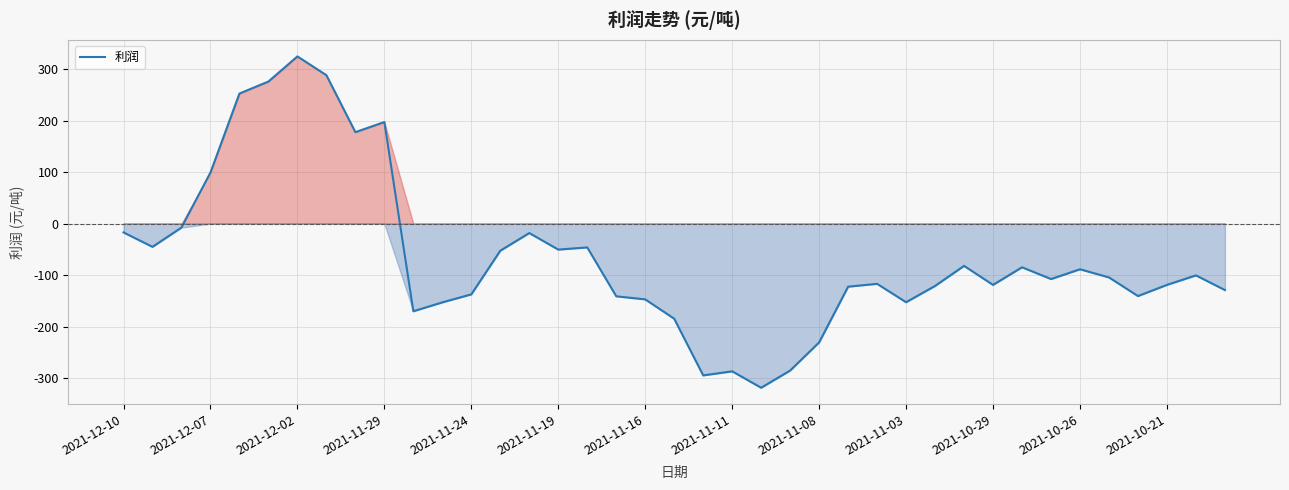

How many values exceed -107?

19